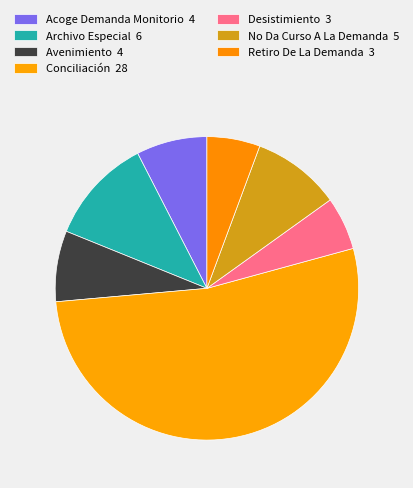

The Desistimiento slice represents 6% of the pie. True or false?

True